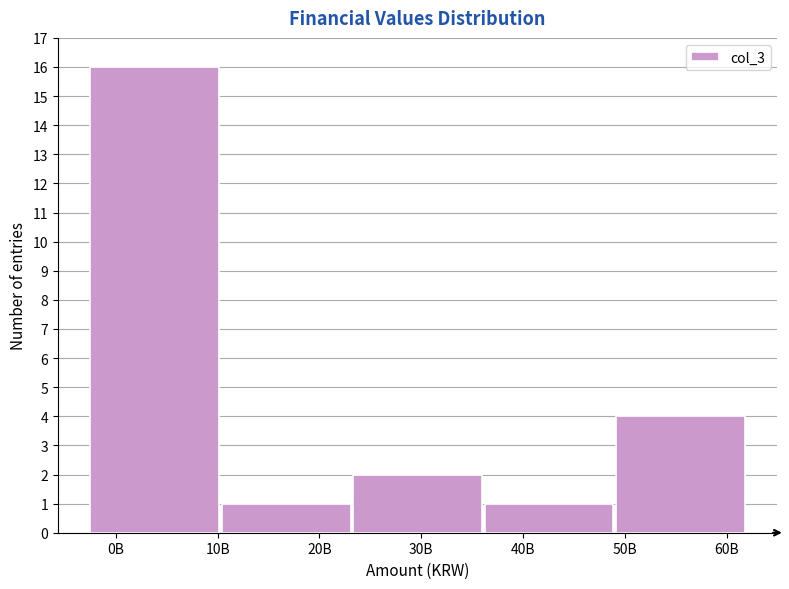

Reading right to left, transcribe all the data shown in this chart.

4	1	2	1	16